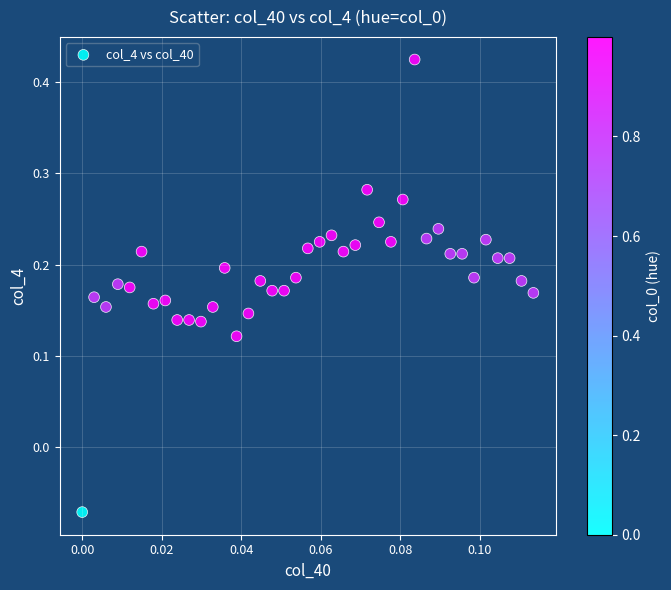

What is the range of Y values (max minus min)?

0.5